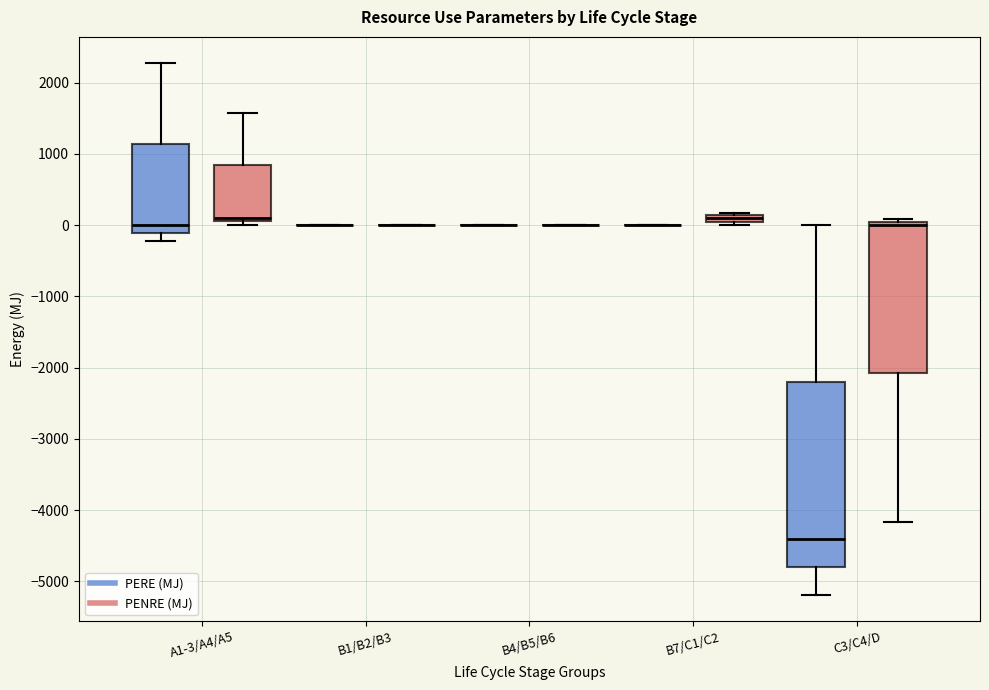

Comparing the boxes themselves (not the whiskers), which one is the tallest?

C3/C4/D (PERE (MJ))